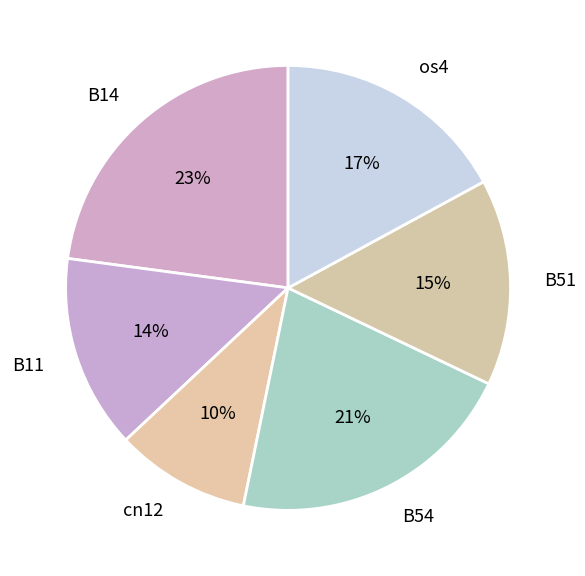

To the nearest percent, what portion does B54 represent?

21%